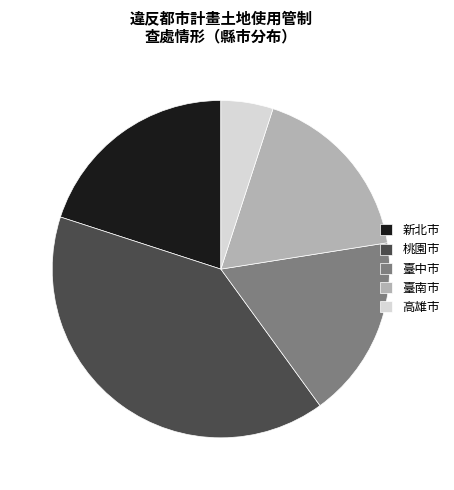

Is it true that 高雄市 is 17% of the pie?

False